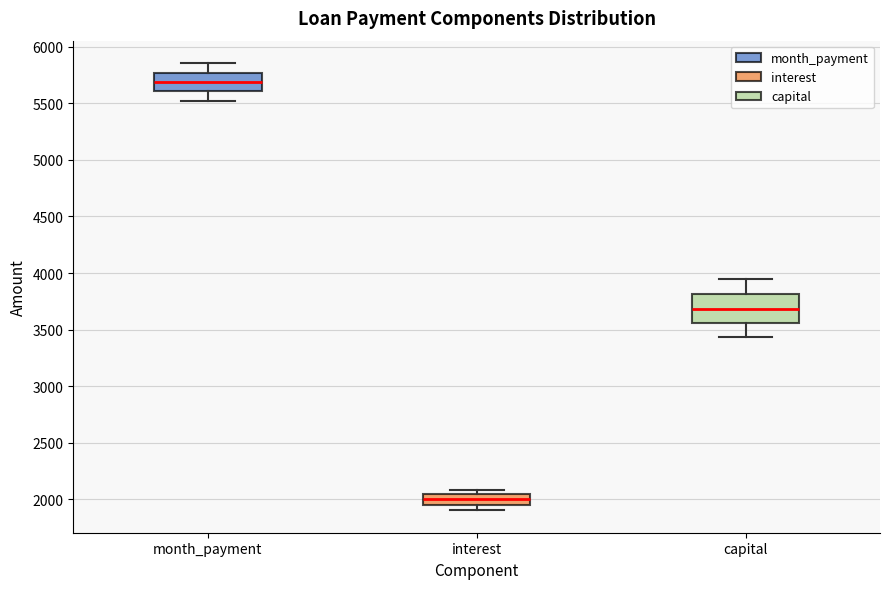

Which box has the highest median line?

month_payment